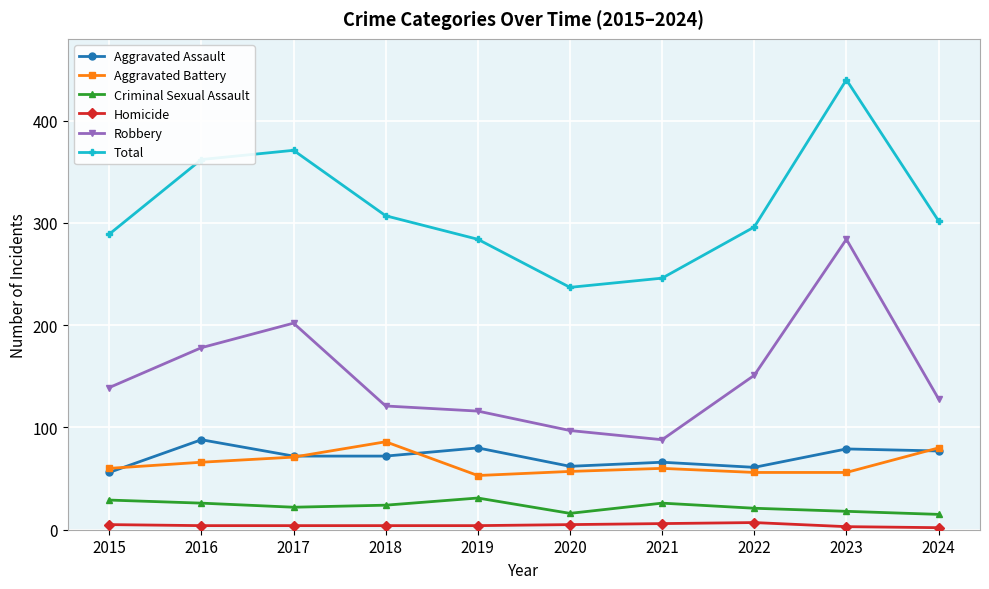

What is the spread (max minus min) of values at 2021?

240